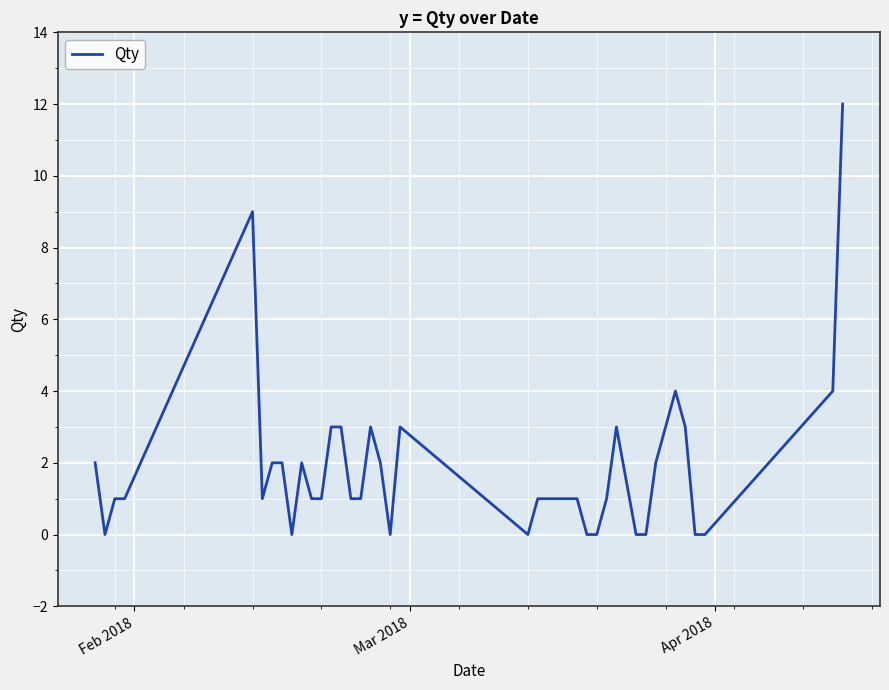

How many lines are shown in the chart?

1